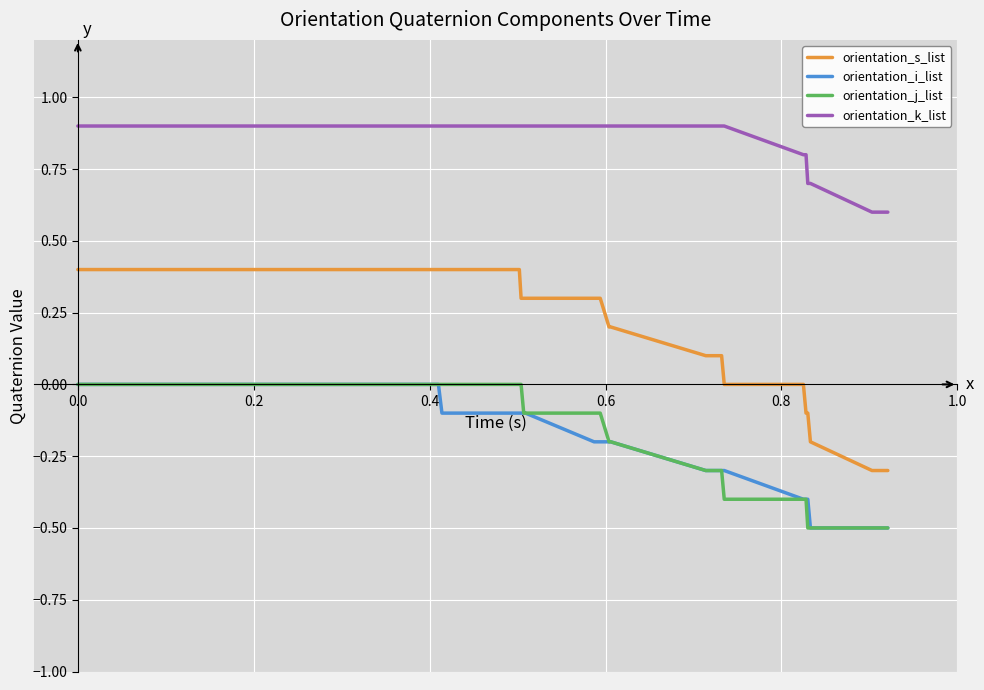

What is the minimum value shown in the chart?

-0.5